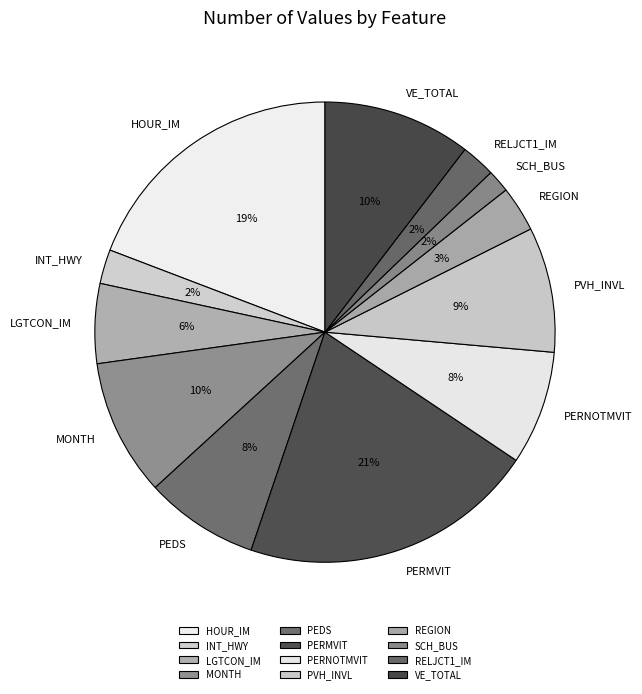

How many segments does this pie chart have?

12